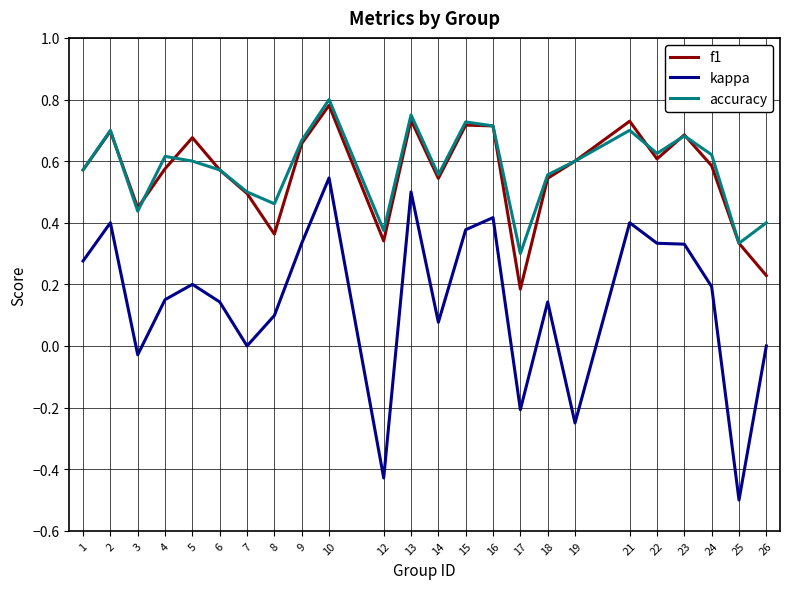

How many categories are shown in the chart?

24